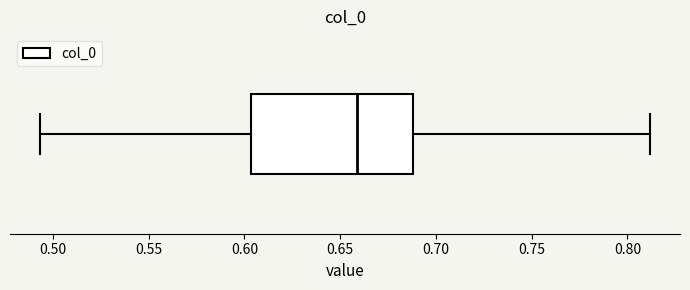

Transcribe this box plot: give where the median line is, the range the box spans, and where the two whiskers end, as read against the x-axis. The values are not printed on the chart, so give them approximately, as read against the axis.

median 0.660, box 0.605 to 0.690, whiskers 0.495 to 0.810